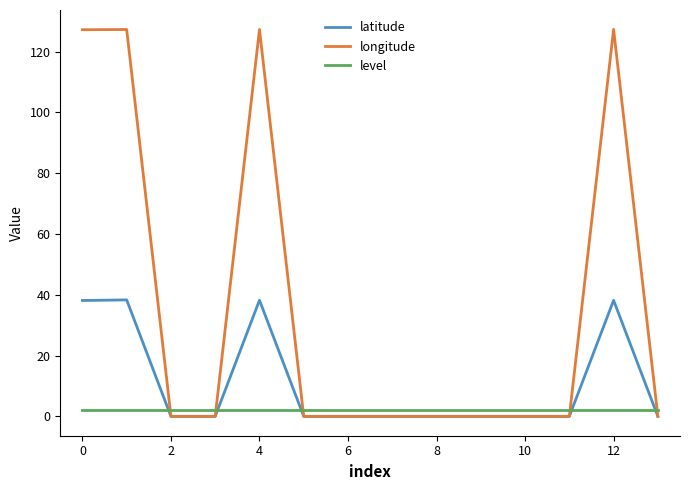

Is this an area chart (filled region under the line)?

No